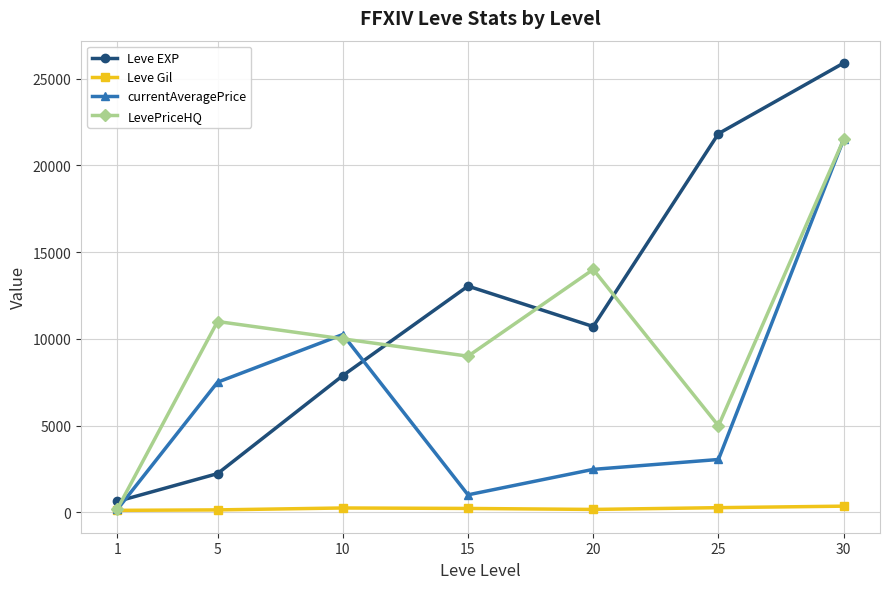

How many interior local valleys does the LevePriceHQ series have?

2